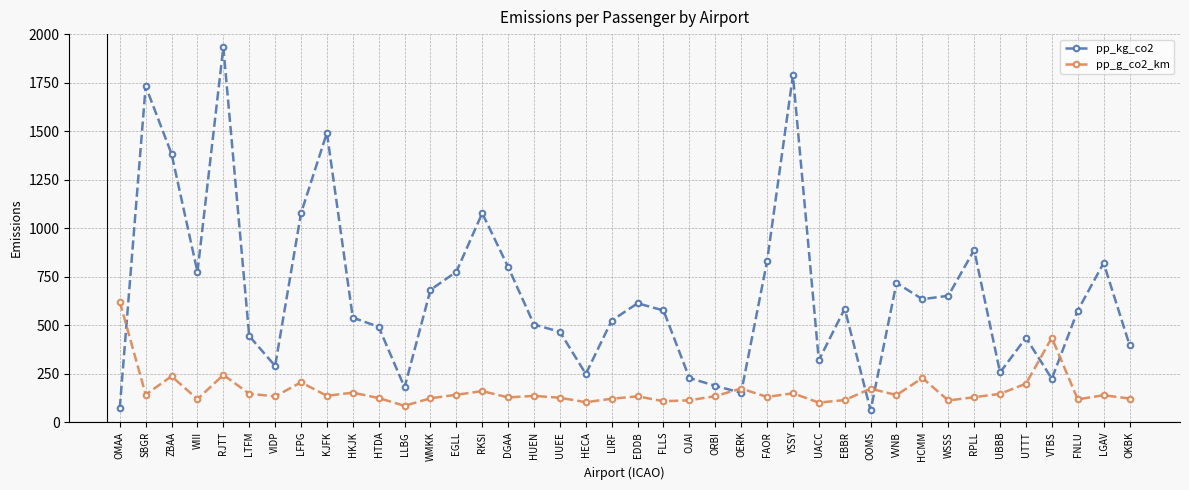

After their last crossing, which series has the higher values: pp_kg_co2 or pp_g_co2_km?

pp_kg_co2